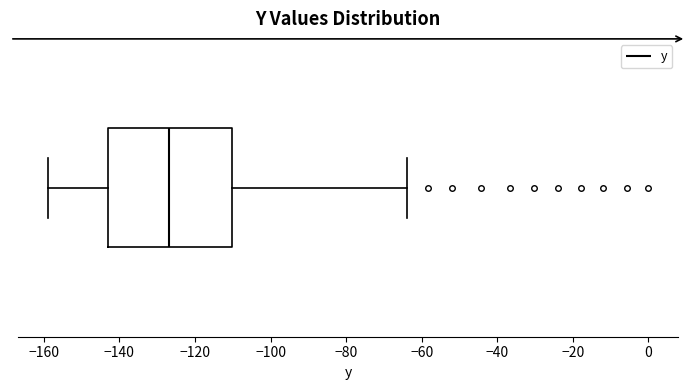

Transcribe this box plot: give where the median line is, the range the box spans, and where the two whiskers end, as read against the x-axis. The values are not printed on the chart, so give them approximately, as read against the axis.

median -126, box -142 to -110, whiskers -158 to -64